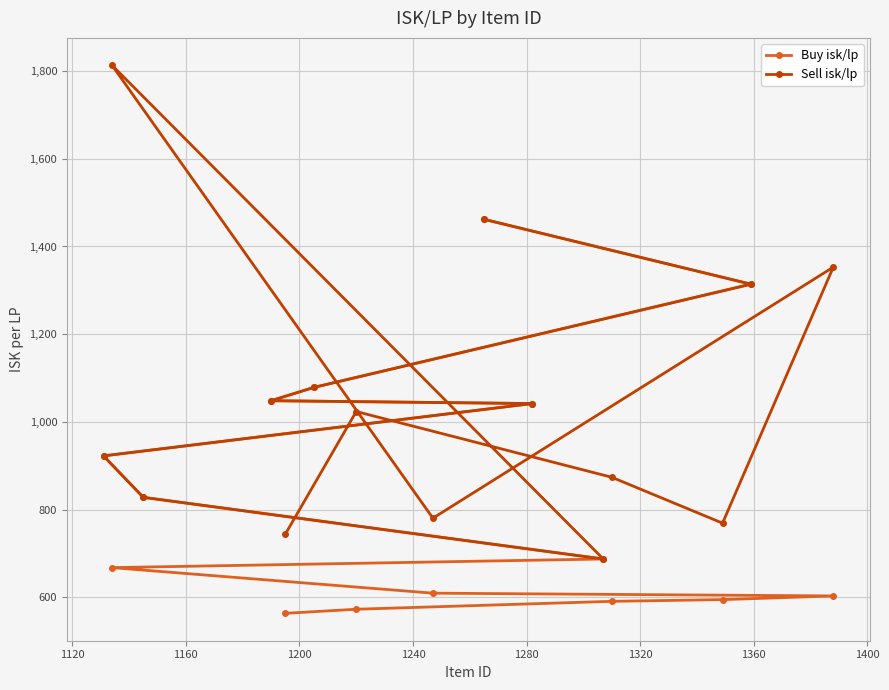

At how many categories does at least one series exceed 604?

15